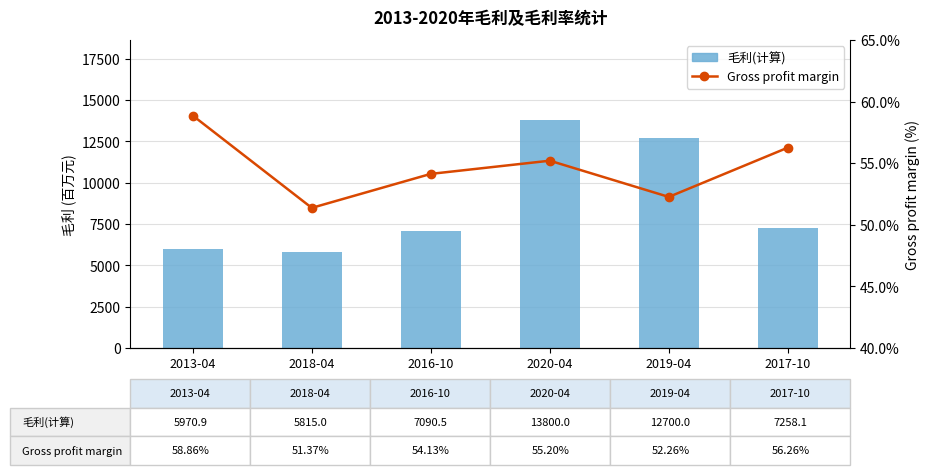

How many data points does each series have?

6